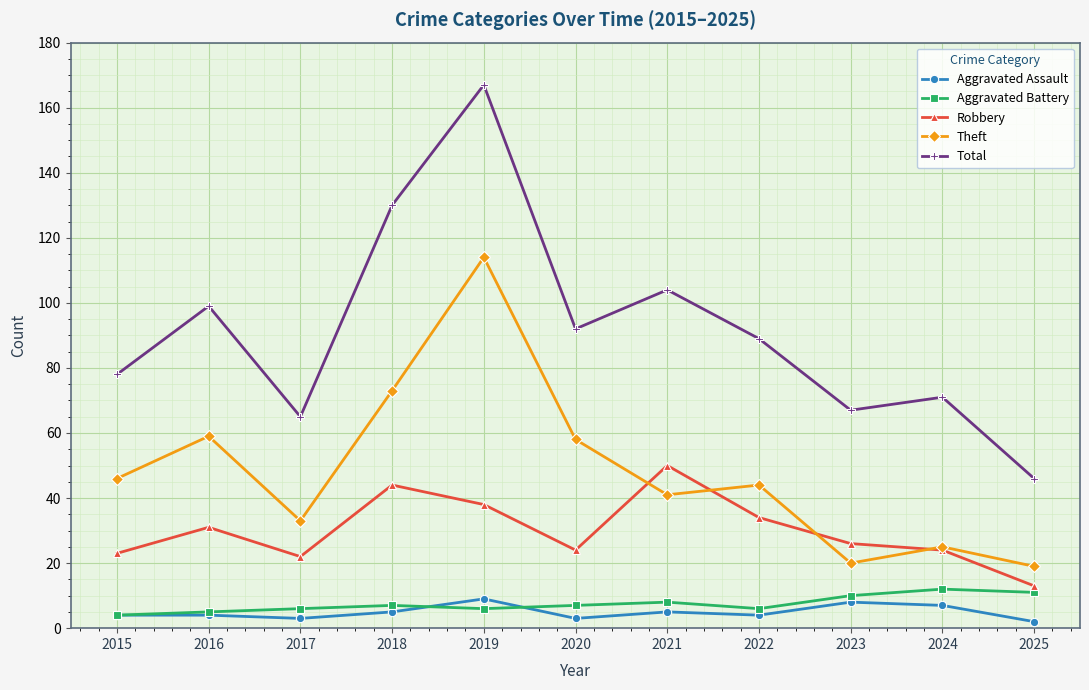

True or false: Total and Theft intersect in this chart.

False